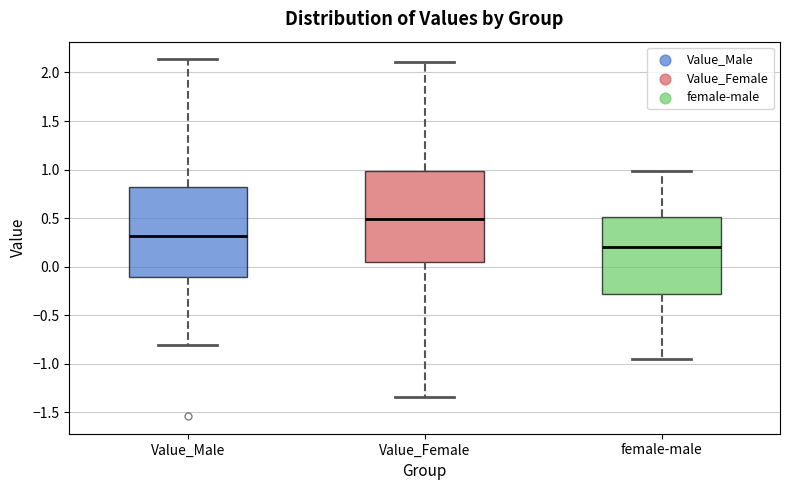

Which box has the lowest median line?

female-male